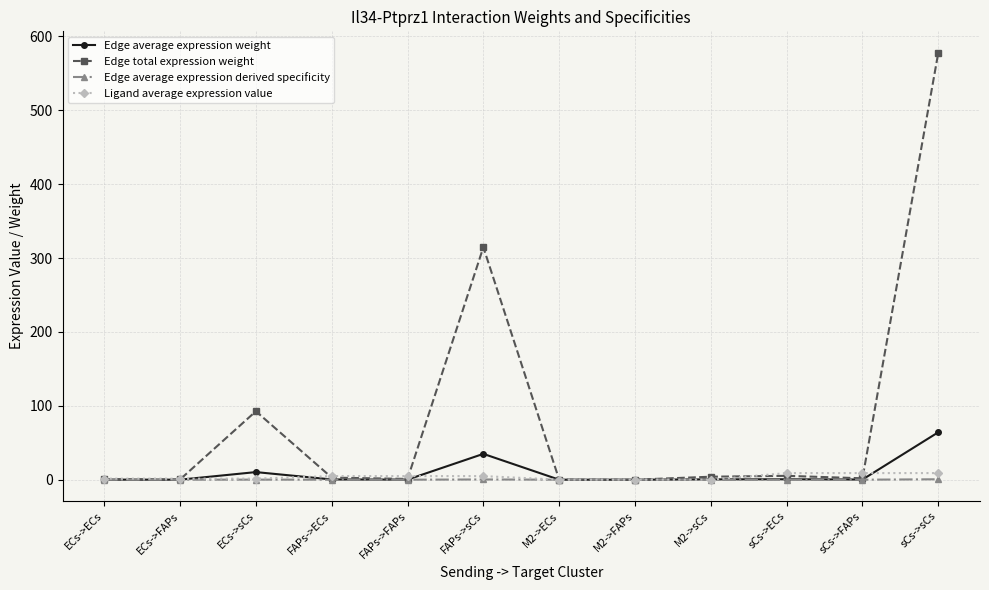

True or false: Edge average expression weight has more than 0 points higher than both neighbors.

True